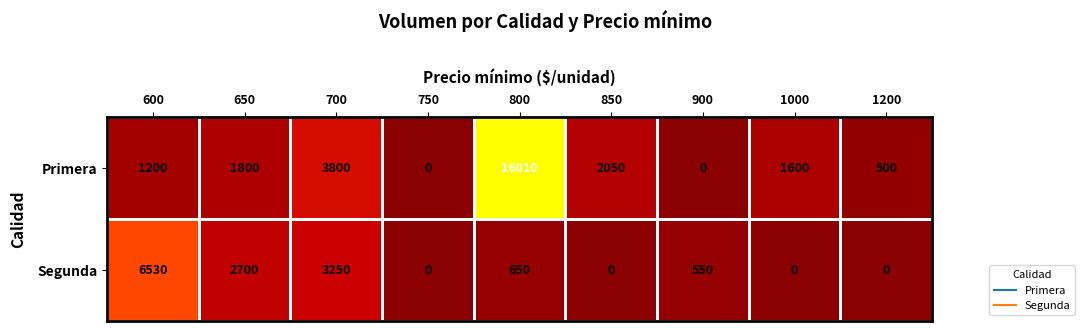

Which series has the largest total across all categories?

Primera